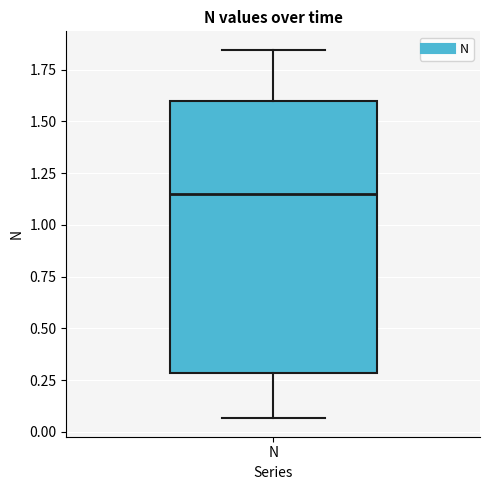

Read this box plot against the y-axis: the position of the median line, the range covered by the box, and the ends of both whiskers. The values are not printed on the chart, so give them approximately, as read against the axis.

median 1.15, box 0.30 to 1.60, whiskers 0.05 to 1.85